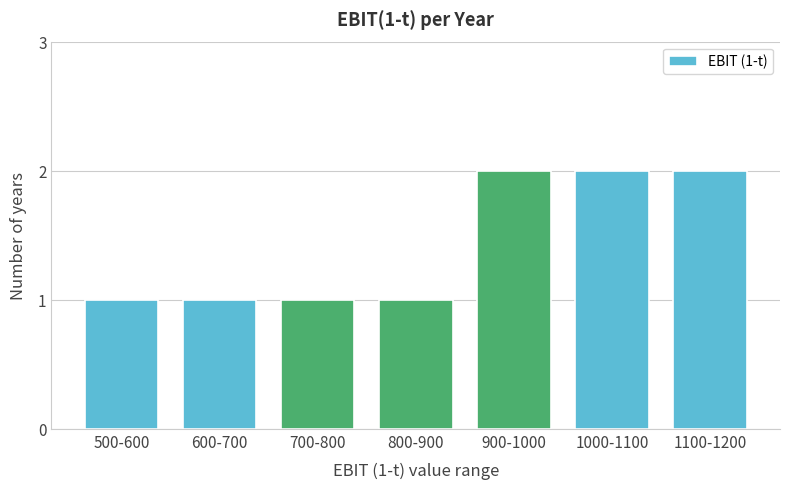

Reading left to right, what are all the values shown in this chart?

1	1	1	1	2	2	2